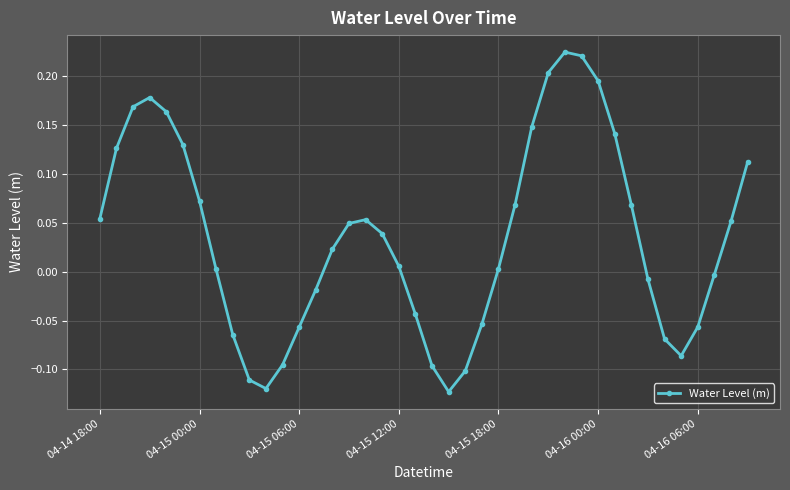

What is the sum of all values?

1.4